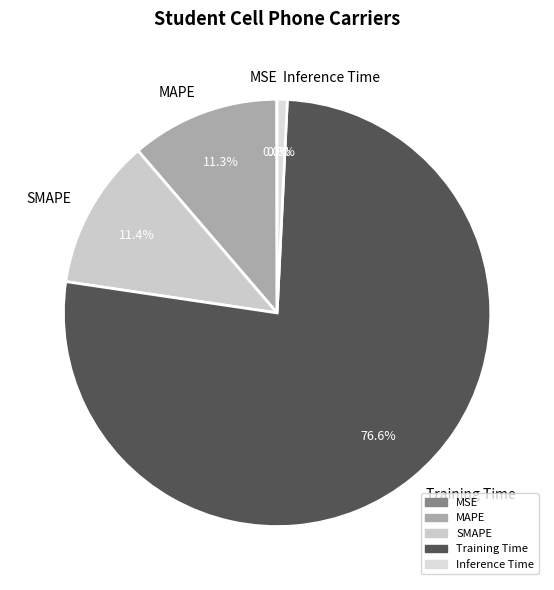

To the nearest percent, what percentage of the pie is Inference Time?

1%